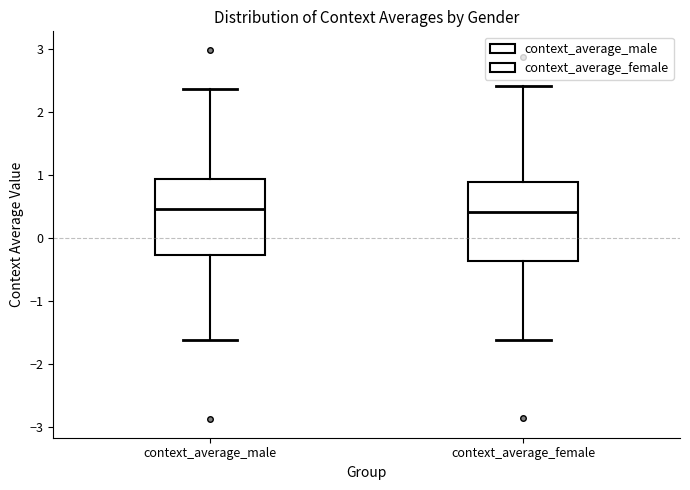

Where does the upper whisker of the box for context_average_female end on the y-axis? The values are not printed on the chart, so give them approximately, as read against the axis.

2.4